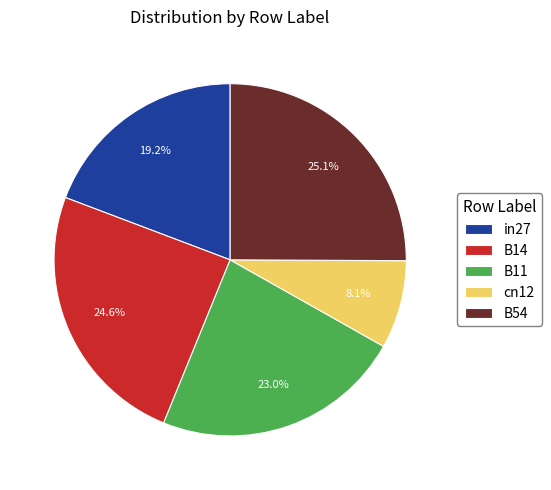

To the nearest percent, what percentage of the pie is B14?

25%